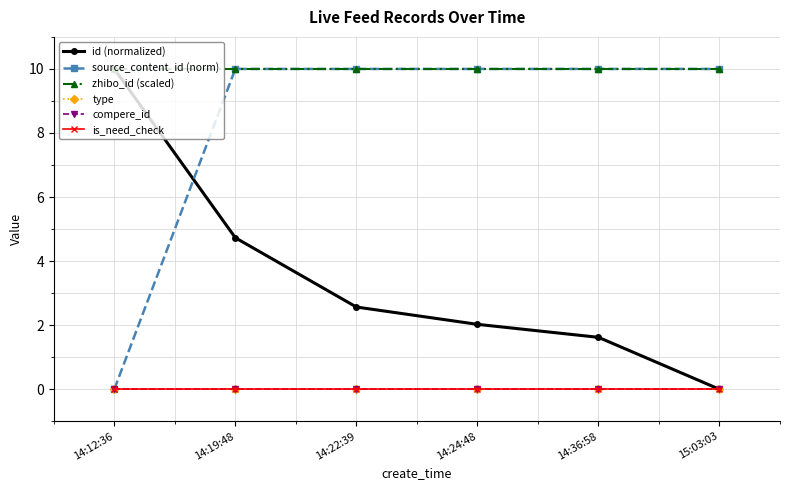

Is this an area chart (filled region under the line)?

No